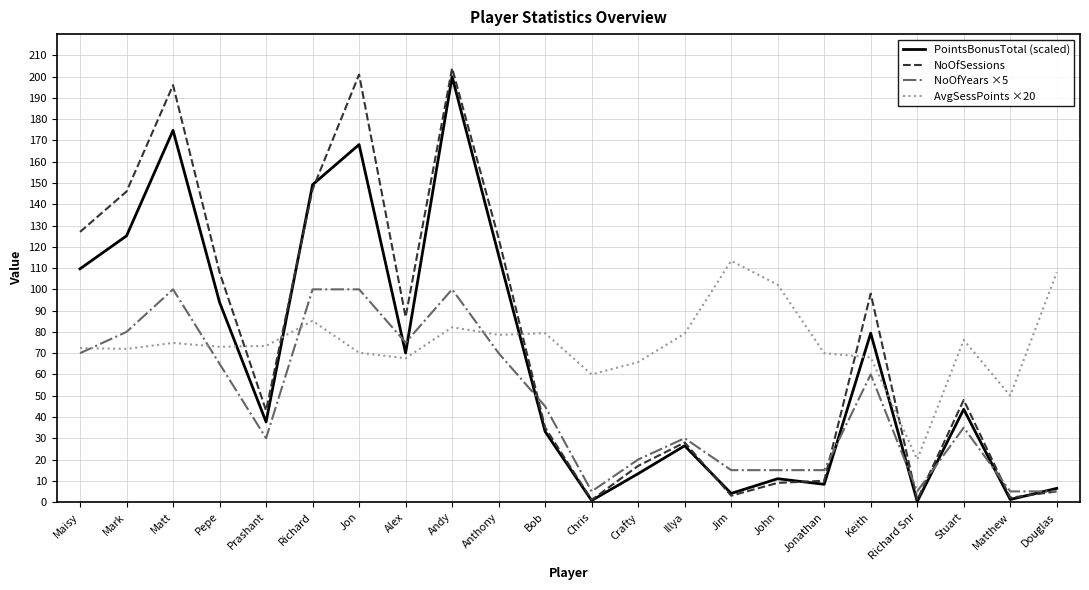

At which category does the chart reach its peak across all series?

Andy